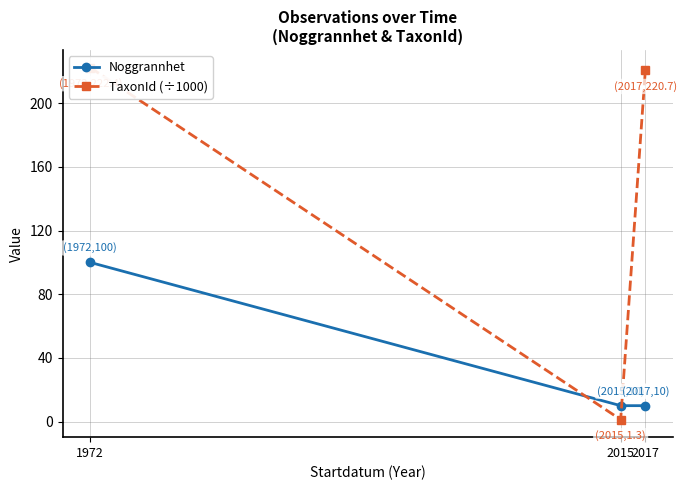

Reading right to left, transcribe all the data shown in this chart.

Noggrannhet: 10.0	10.0	100.0
TaxonId (÷1000): 220.7	1.3	222.4